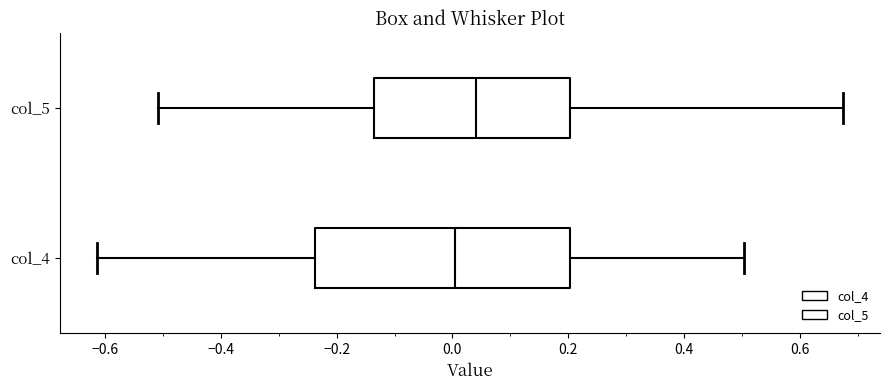

Reading bottom to top, read every box against the x-axis: the position of its median line, the range the box covers, and the ends of its whiskers. The values are not printed on the chart, so give them approximately, as read against the axis.

col_4: median 0.00, box -0.24 to 0.20, whiskers -0.62 to 0.50
col_5: median 0.04, box -0.14 to 0.20, whiskers -0.50 to 0.68